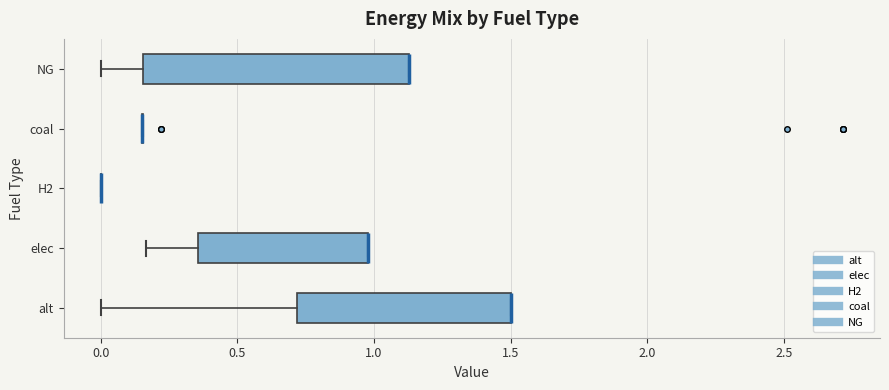

Reading bottom to top, read every box against the x-axis: the position of its median line, the range the box covers, and the ends of its whiskers. The values are not printed on the chart, so give them approximately, as read against the axis.

alt: median 1.50 (drawn on the box's right edge), box 0.70 to 1.50, whiskers 0.00 to 1.50
elec: median 1.00 (drawn on the box's right edge), box 0.35 to 1.00, whiskers 0.15 to 1.00
H2: box collapsed to a line at 0.00, whiskers 0.00 to 0.00
coal: box collapsed to a line at 0.15, whiskers 0.15 to 0.15
NG: median 1.15 (drawn on the box's right edge), box 0.15 to 1.15, whiskers 0.00 to 1.15